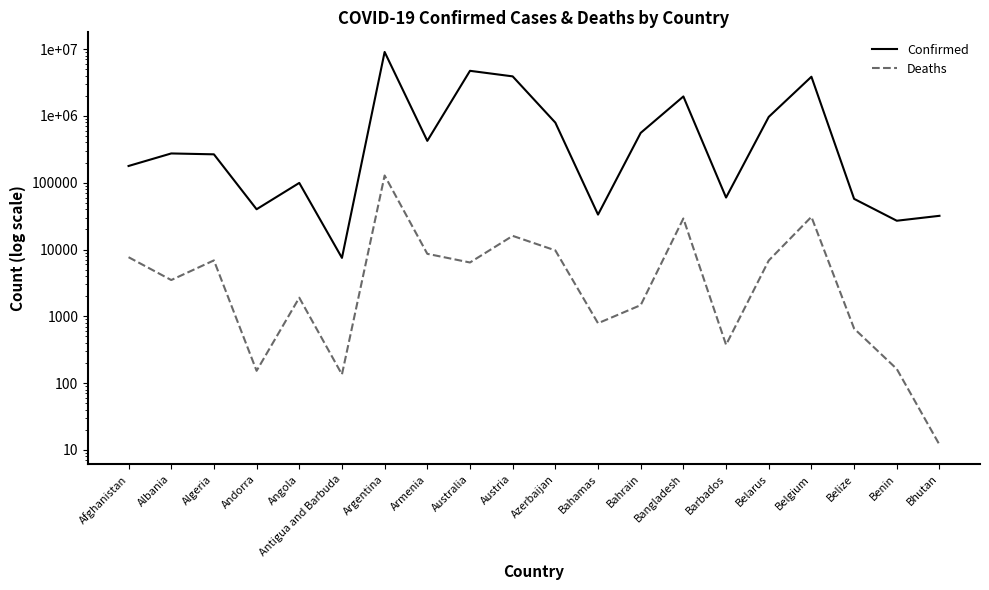

Rank the categories by Confirmed value from lowest to highest.

Antigua and Barbuda, Benin, Bhutan, Bahamas, Andorra, Belize, Barbados, Angola, Afghanistan, Algeria, Albania, Armenia, Bahrain, Azerbaijan, Belarus, Bangladesh, Belgium, Austria, Australia, Argentina